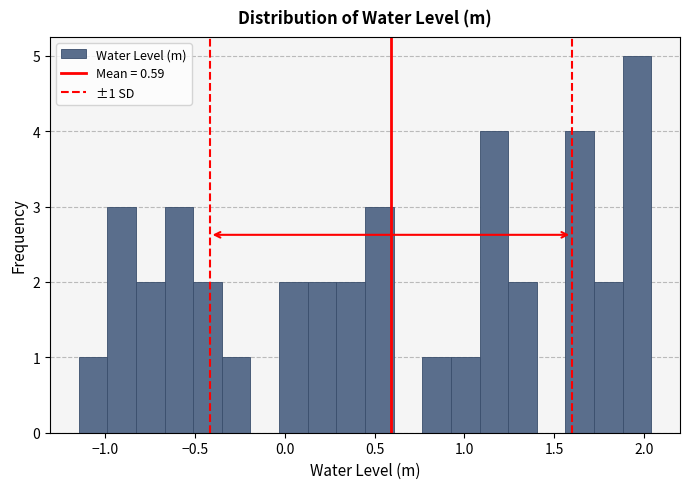

Read against the x-axis, roughly where is the centre of the tallest bar?

1.95